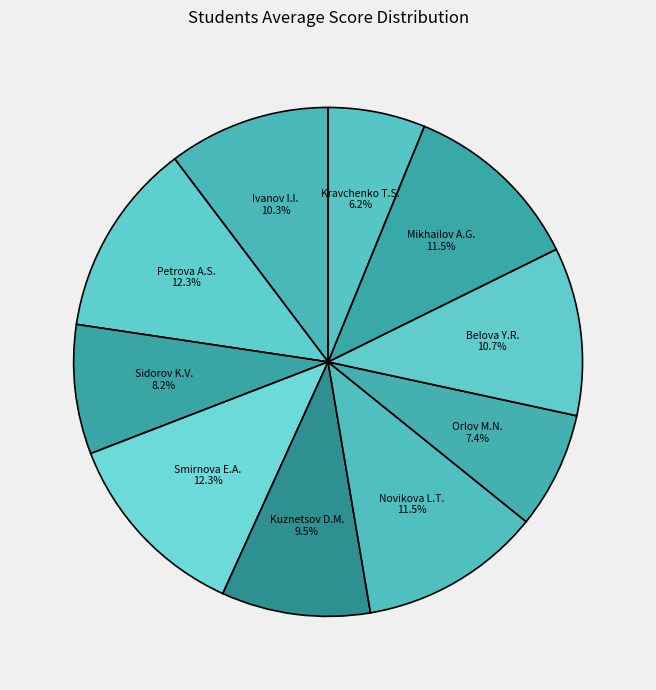

Approximately how many times larger is the value at Novikova L.T. compared to Kravchenko T.S.?

1.9